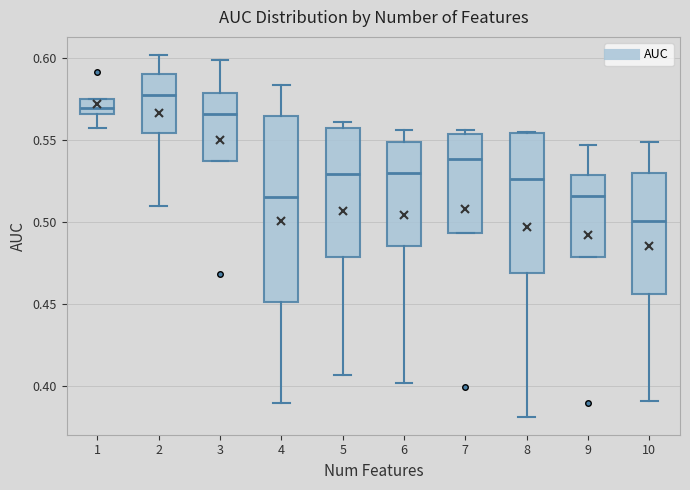

Which box is the tallest, from its lower edge to its upper edge?

4